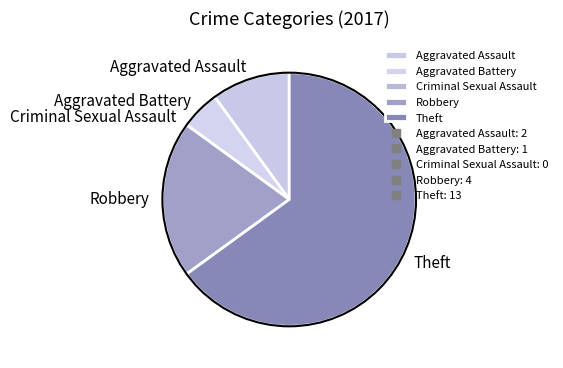

Is the sum of Theft and Aggravated Assault greater than half?

Yes